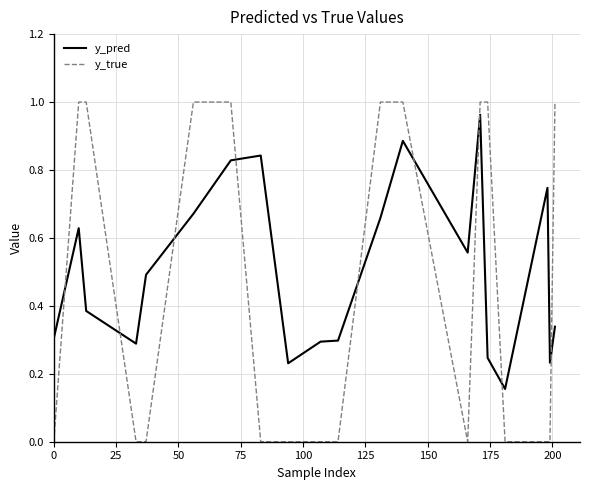

True or false: y_true and y_pred intersect in this chart.

True